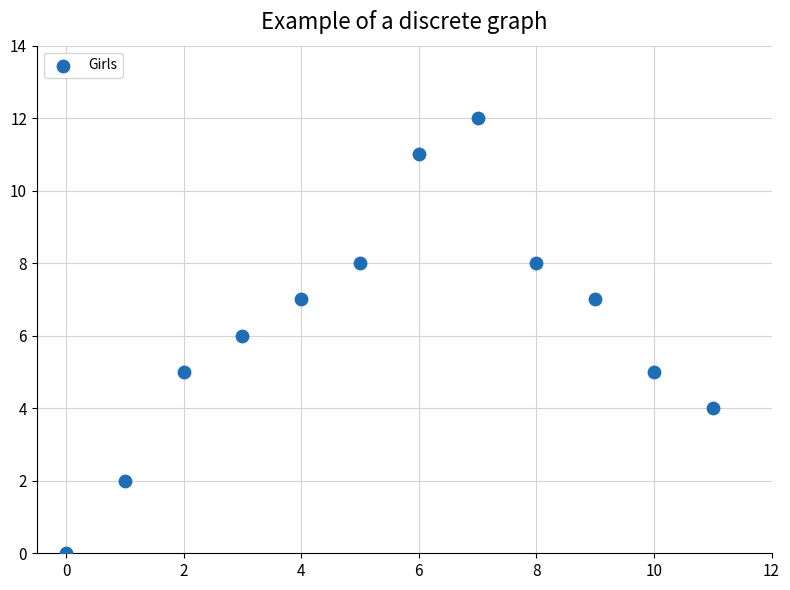

What is the range of Y values (max minus min)?

12